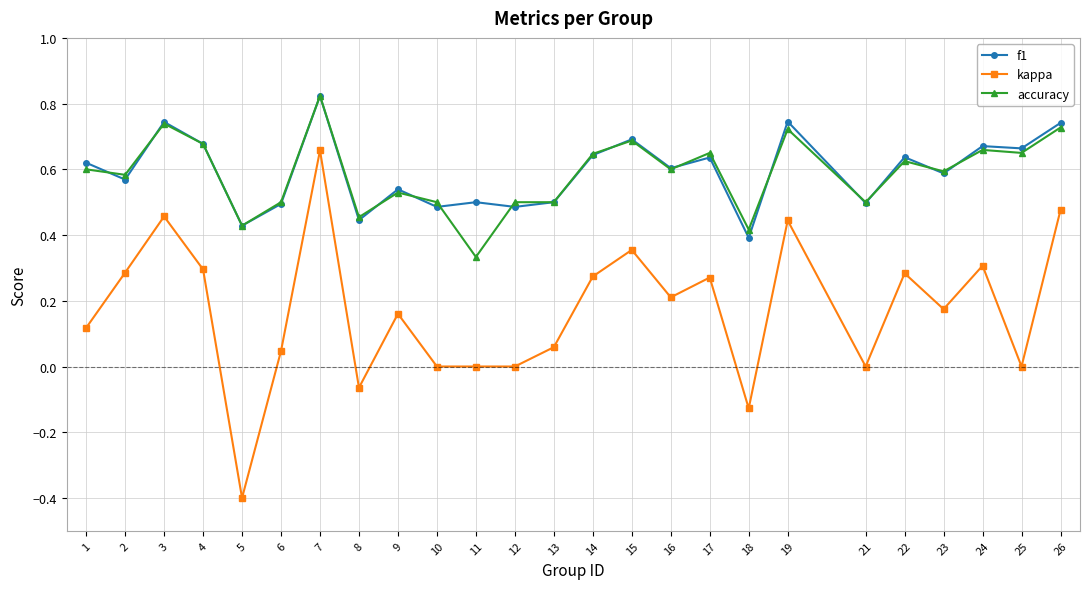

What are all the series names shown in the legend?

f1, kappa, accuracy